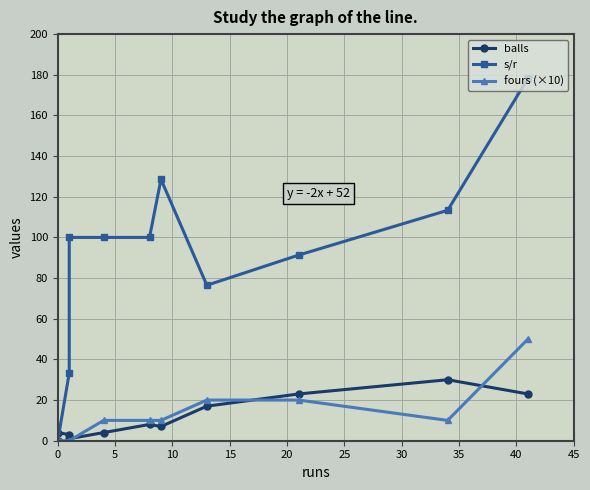

How many lines are shown in the chart?

3